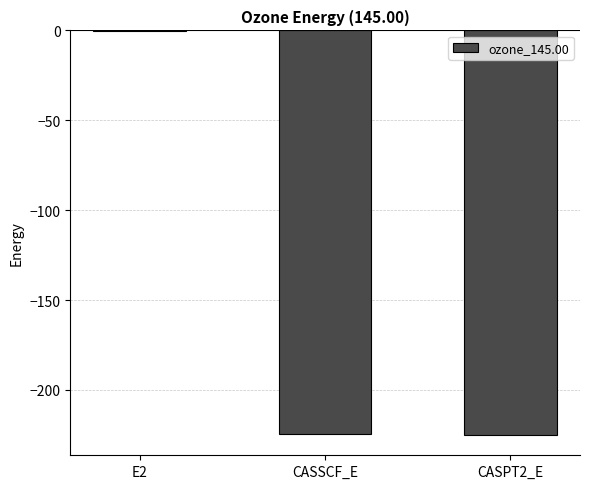

At which category does the chart reach its peak across all series?

E2